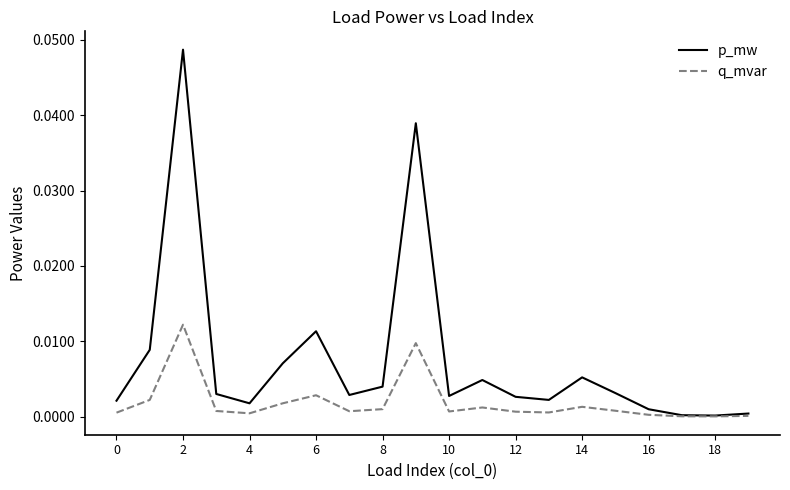

Rank the series by their average value, from highest to lowest.

p_mw, q_mvar